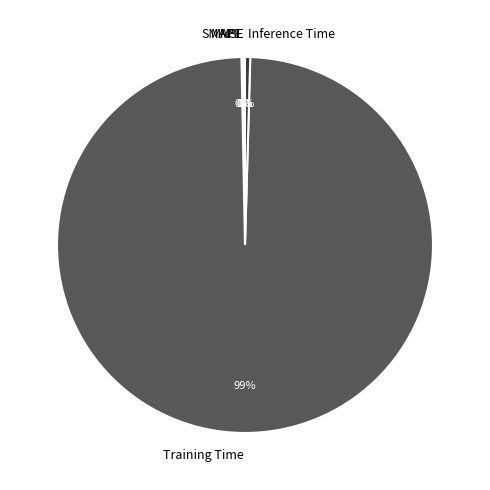

What is the majority slice?

Training Time